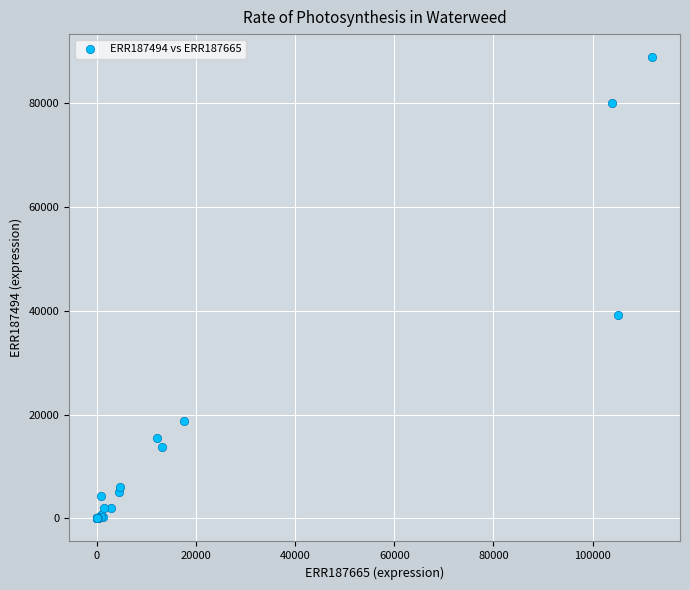

What Y value in the scatter plot is closest to 44423?

39120